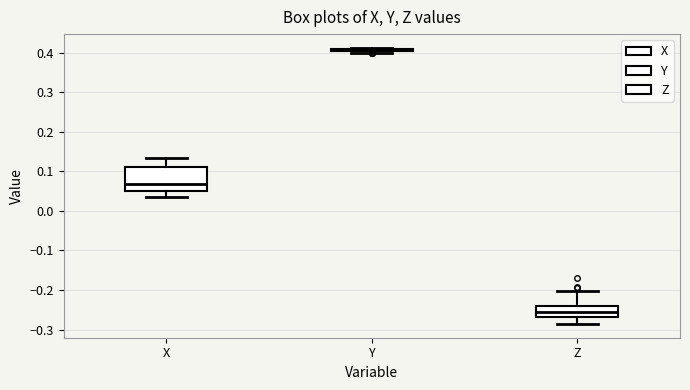

Reading left to right, transcribe this box plot: for each box, give where its median line is, the range the box spans, and where its two whiskers end, as read against the y-axis. The values are not printed on the chart, so give them approximately, as read against the axis.

X: median 0.07, box 0.05 to 0.11, whiskers 0.04 to 0.13
Y: box collapsed to a line at 0.41, whiskers 0.40 to 0.41
Z: median -0.26, box -0.27 to -0.24, whiskers -0.29 to -0.20